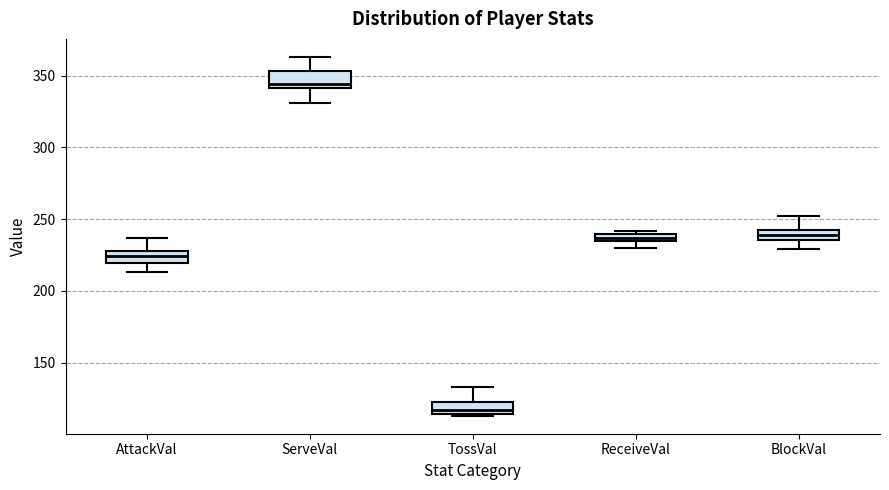

Which box has the highest median line?

ServeVal